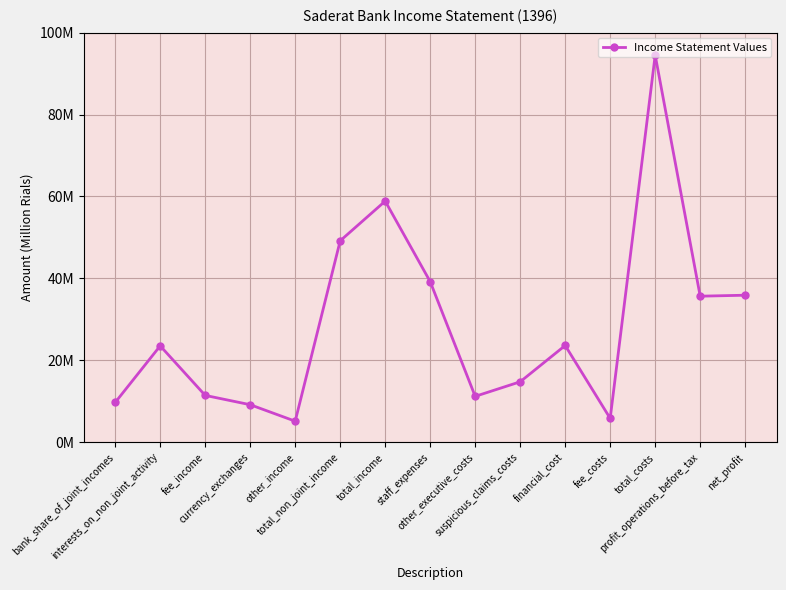

Is this an area chart (filled region under the line)?

No